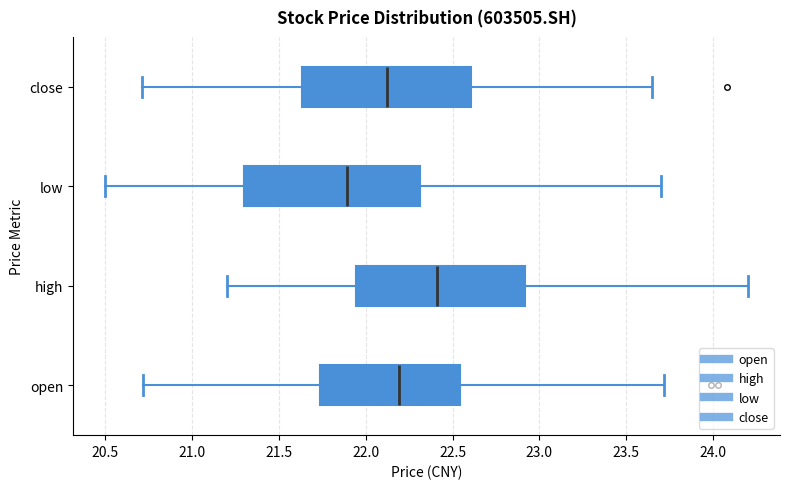

Reading bottom to top, transcribe this box plot: for each box, give where its median line is, the range the box spans, and where its two whiskers end, as read against the x-axis. The values are not printed on the chart, so give them approximately, as read against the axis.

open: median 22.20, box 21.75 to 22.55, whiskers 20.70 to 23.70
high: median 22.40, box 21.95 to 22.90, whiskers 21.20 to 24.20
low: median 21.90, box 21.30 to 22.30, whiskers 20.50 to 23.70
close: median 22.15, box 21.65 to 22.60, whiskers 20.70 to 23.65